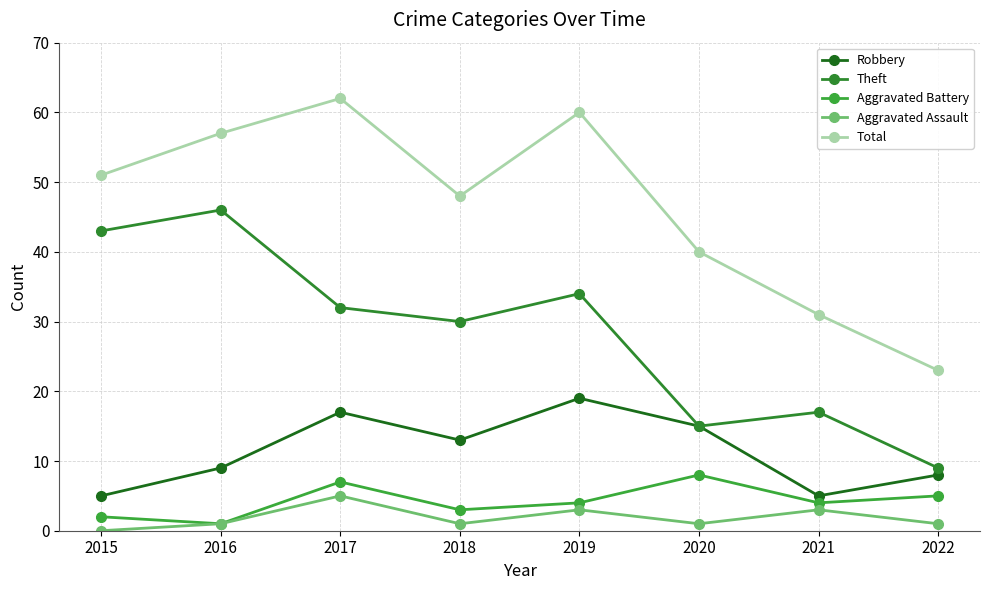

Rank the series by their maximum value, from lowest to highest.

Aggravated Assault, Aggravated Battery, Robbery, Theft, Total